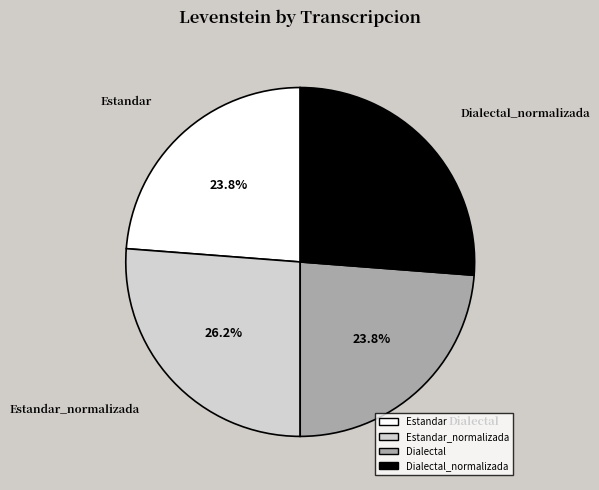

What is the ratio of the value at Estandar_normalizada to the value at Dialectal?

1.1